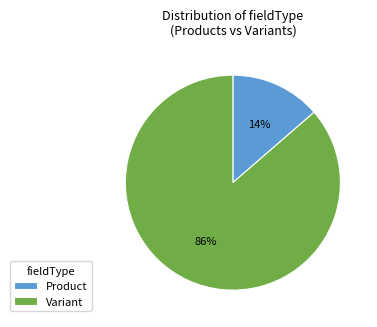

To the nearest percent, what portion does Variant represent?

86%